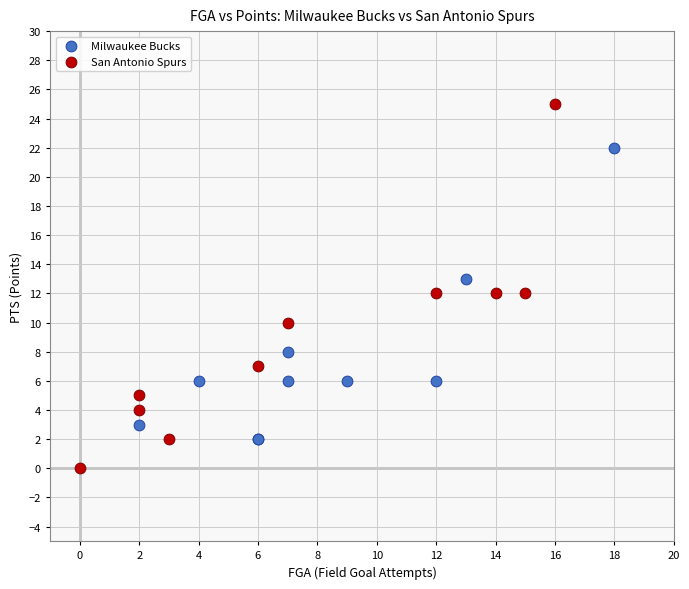

Which series has the widest spread of Y values?

San Antonio Spurs